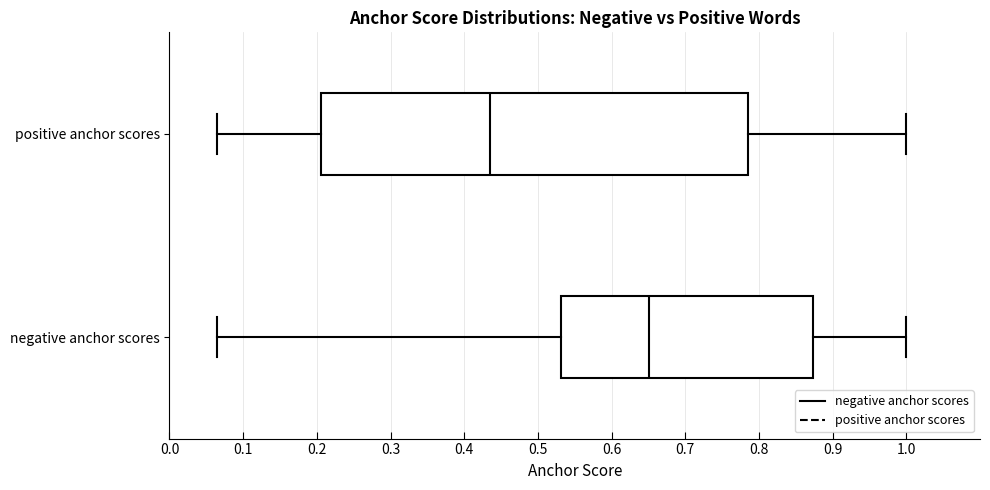

Where is the right edge of the box for negative anchor scores on the x-axis? The values are not printed on the chart, so give them approximately, as read against the axis.

0.87